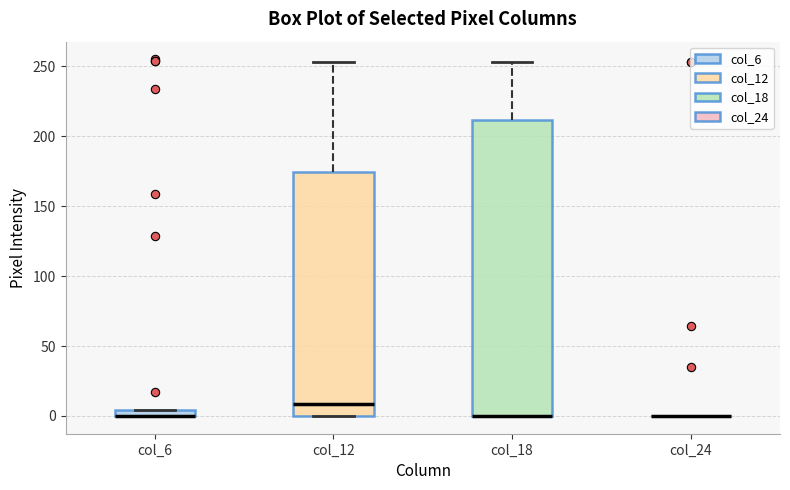

Where does the upper whisker of the box for col_12 end on the y-axis? The values are not printed on the chart, so give them approximately, as read against the axis.

255